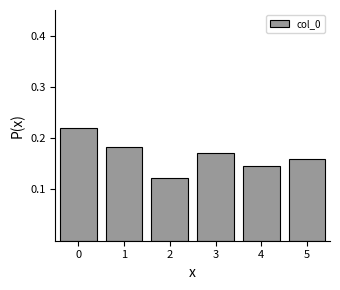

List the labels in order of value, largest first.

0, 1, 3, 5, 4, 2